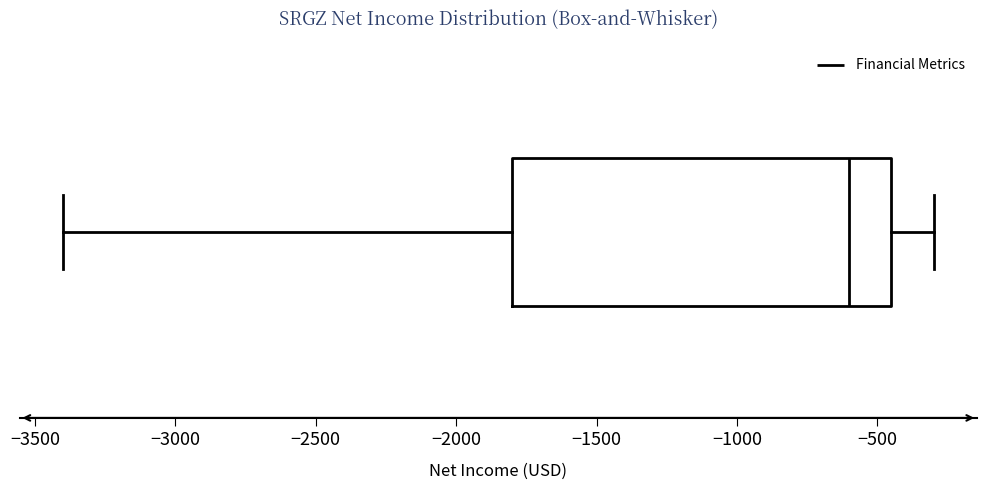

Transcribe this box plot: give where the median line is, the range the box spans, and where the two whiskers end, as read against the x-axis. The values are not printed on the chart, so give them approximately, as read against the axis.

median -600, box -1800 to -450, whiskers -3400 to -300